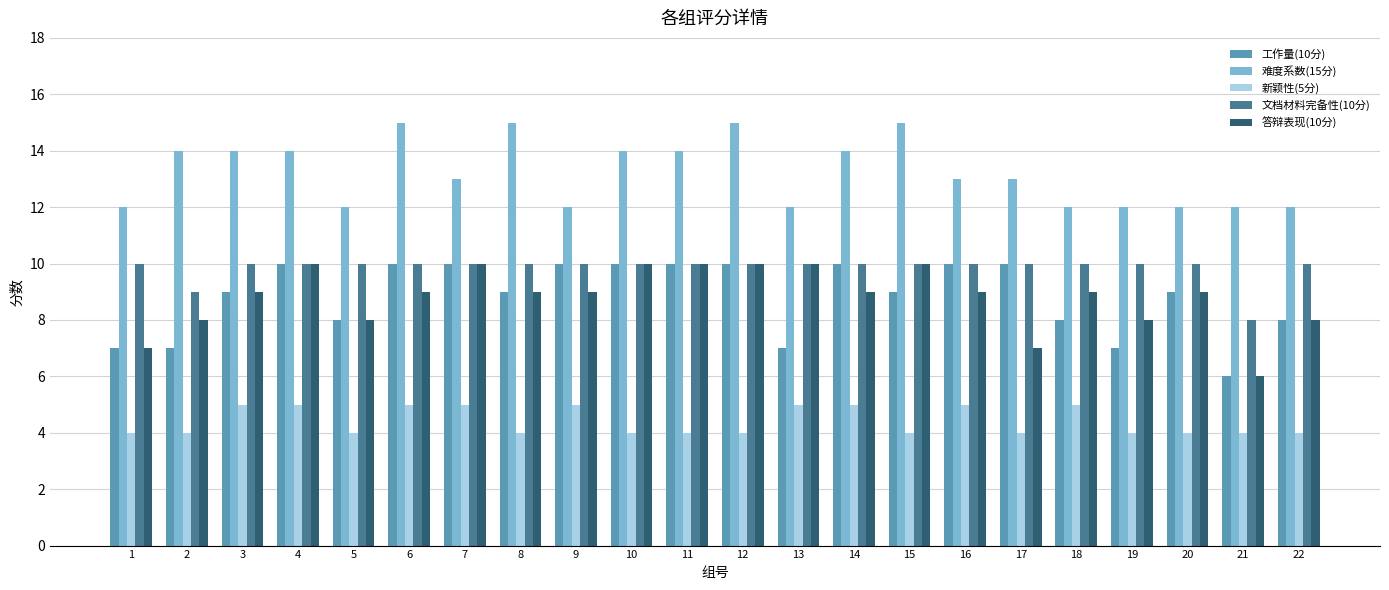

Where is 文档材料完备性(10分) nearest to the value 9?

2